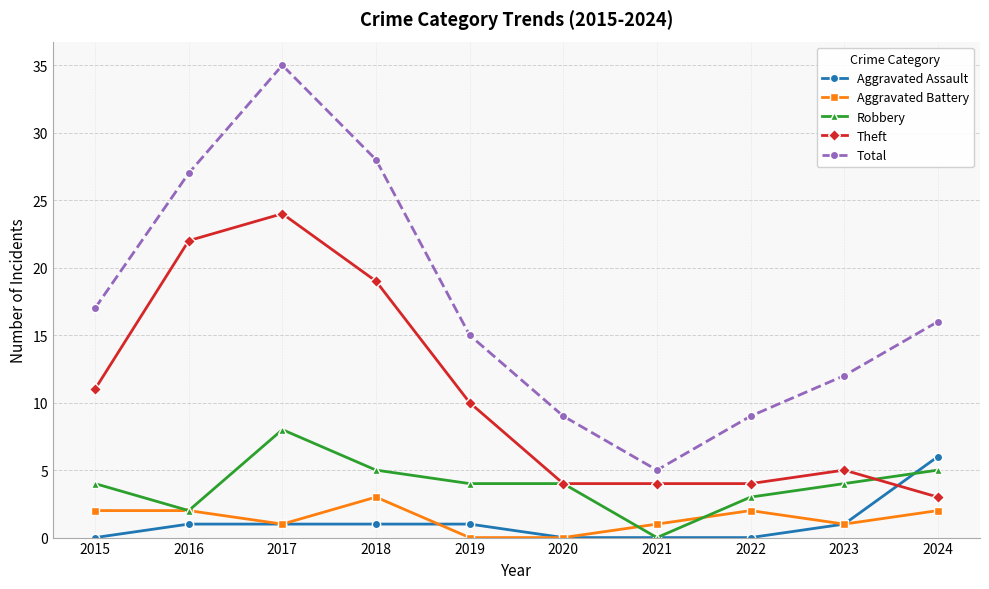

Which series changed the most between 2015 and 2020?

Total